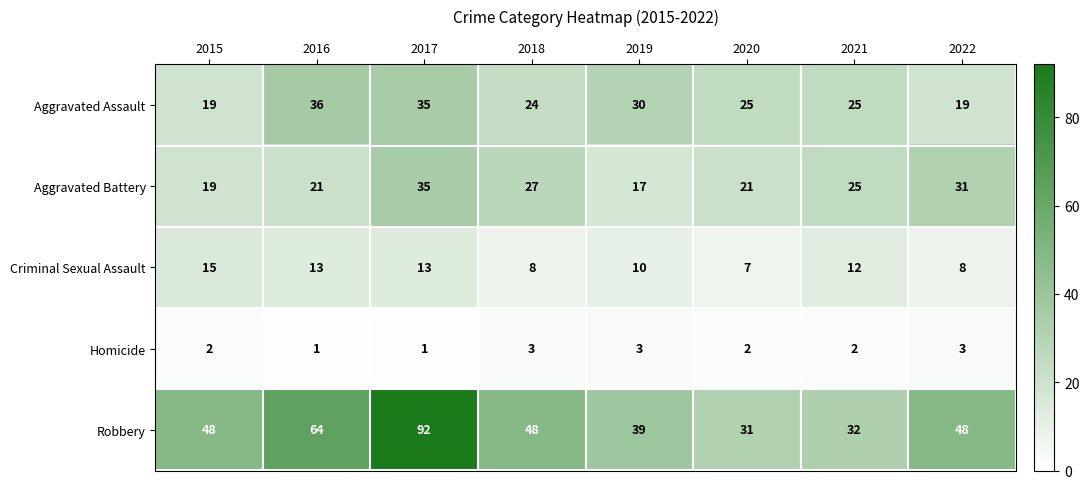

How many values in the Aggravated Assault series are below 25?

3